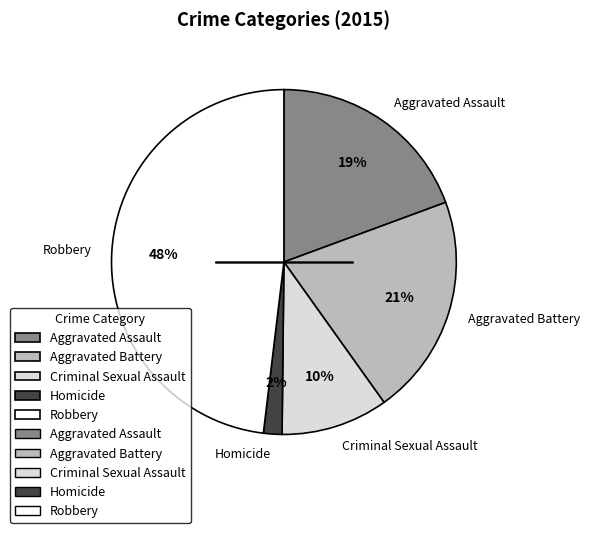

Which slice is the smallest?

Homicide